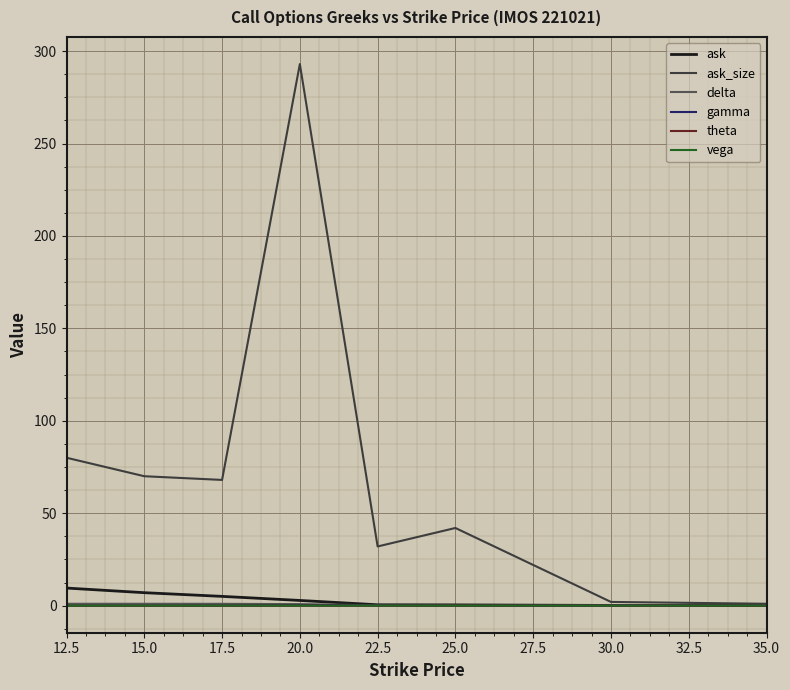

True or false: delta has a value of 0.0 at 30.0.

True